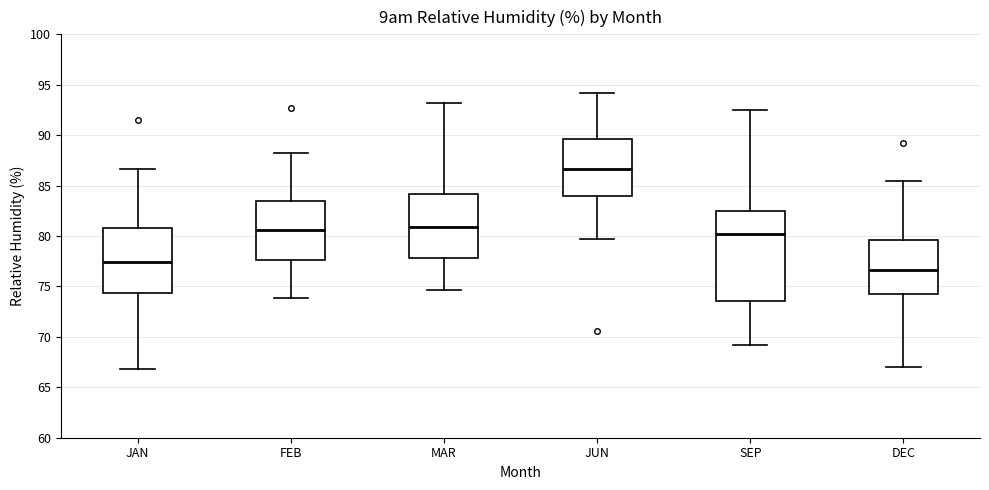

Which box is the tallest, from its lower edge to its upper edge?

SEP